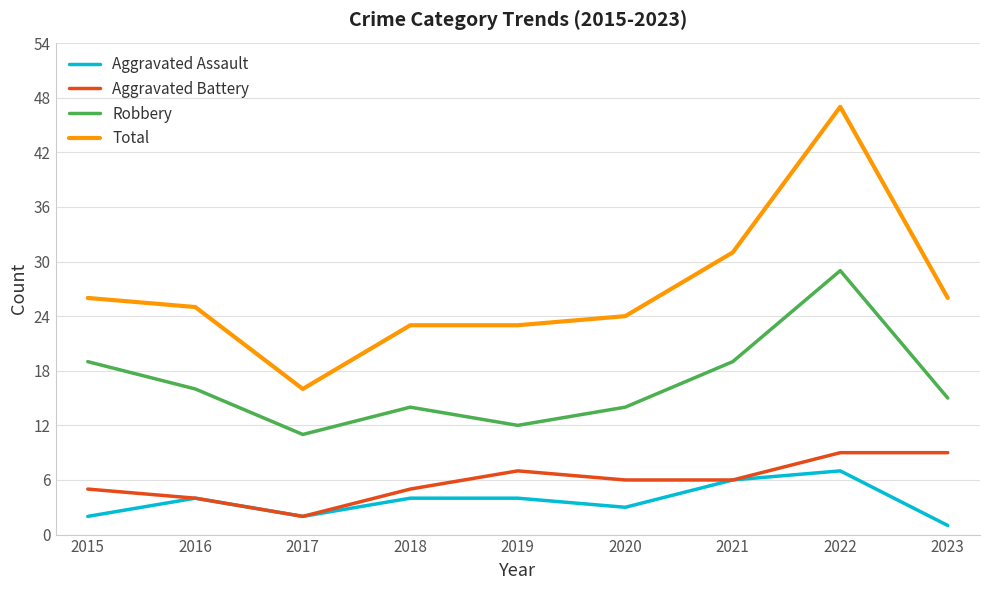

How many categories are shown in the chart?

9